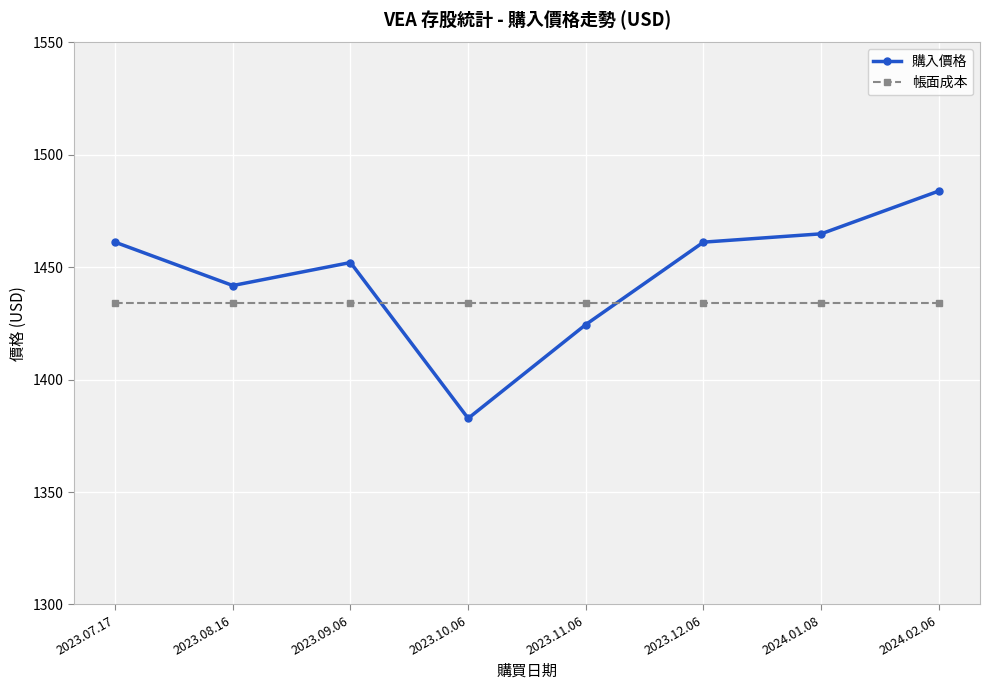

What is the maximum value shown in the chart?

1483.9